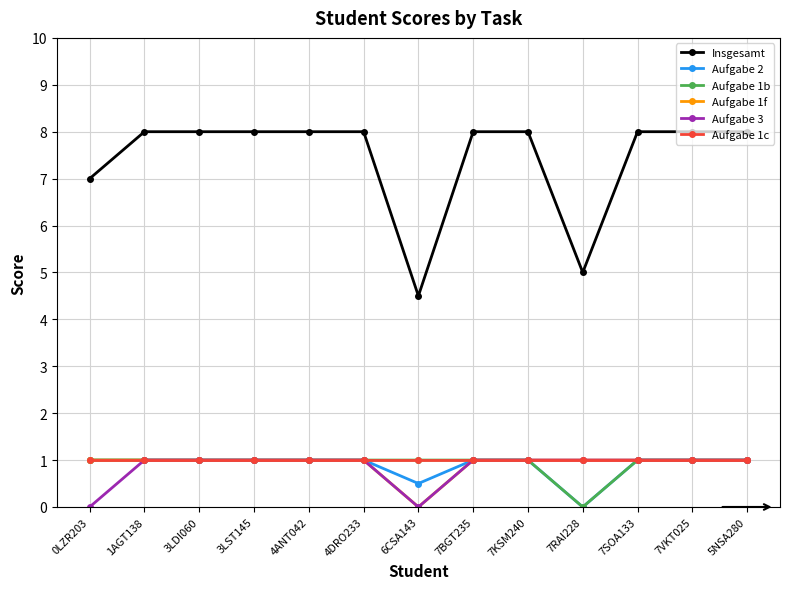

What is the label of the 2nd point from the left?

1AGT138